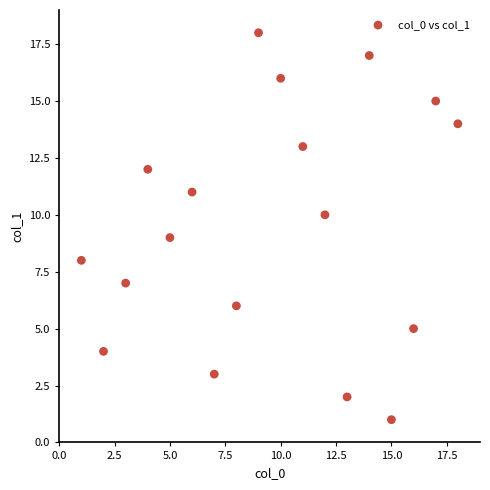

What is the range of X values (max minus min)?

17